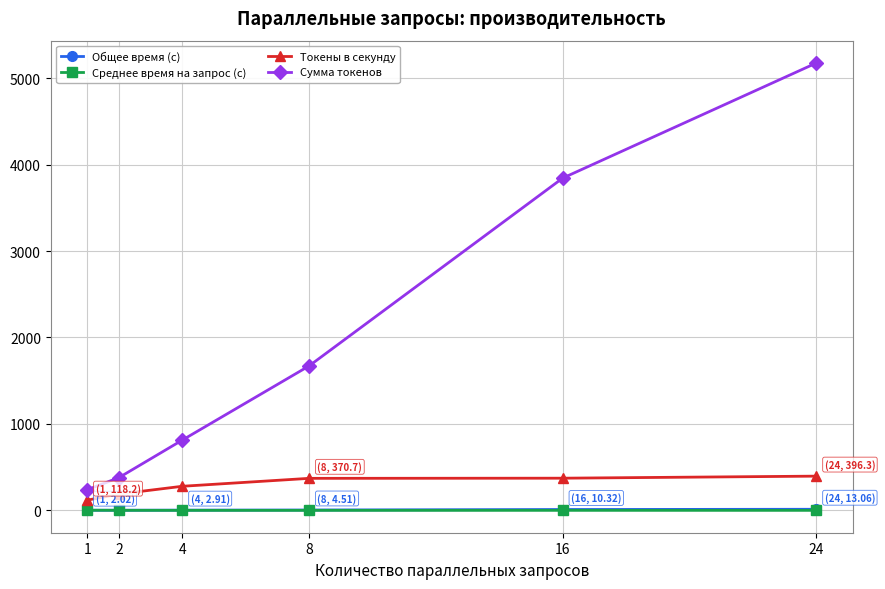

True or false: Токены в секунду and Среднее время на запрос (с) cross at least once.

False